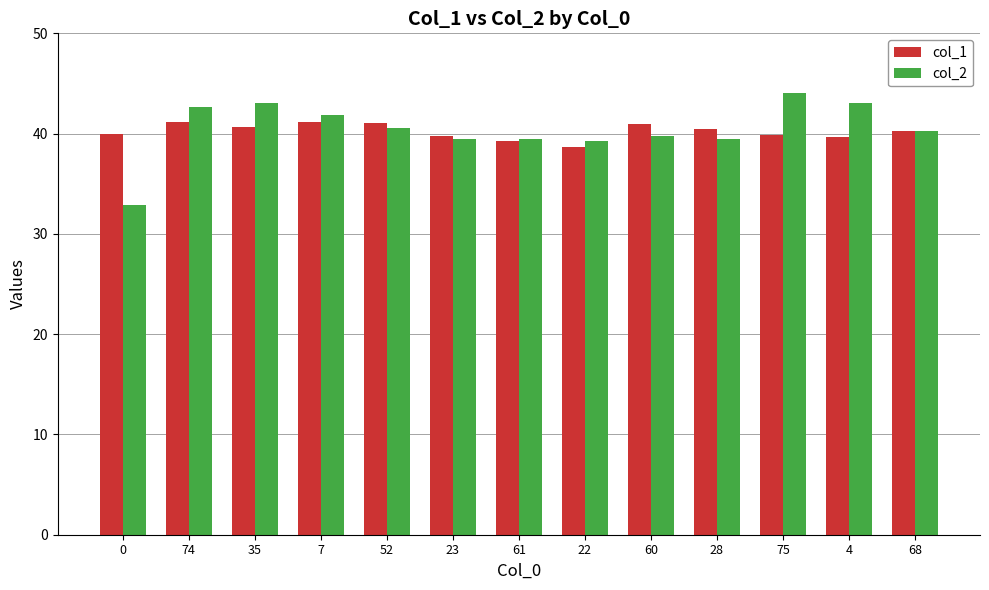

How many bars are there in total?

26